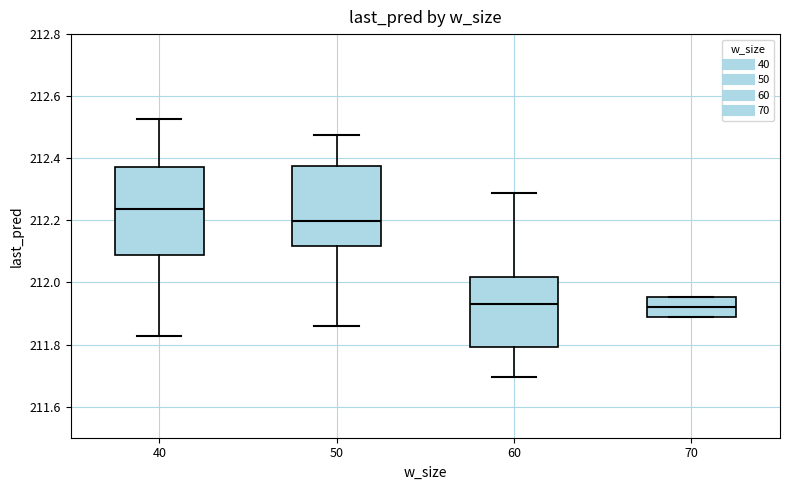

Reading left to right, read every box against the y-axis: the position of its median line, the range the box covers, and the ends of its whiskers. The values are not printed on the chart, so give them approximately, as read against the axis.

40: median 212.24, box 212.08 to 212.38, whiskers 211.82 to 212.52
50: median 212.20, box 212.12 to 212.38, whiskers 211.86 to 212.48
60: median 211.92, box 211.80 to 212.02, whiskers 211.70 to 212.28
70: median 211.92, box 211.88 to 211.96, whiskers 211.88 to 211.96